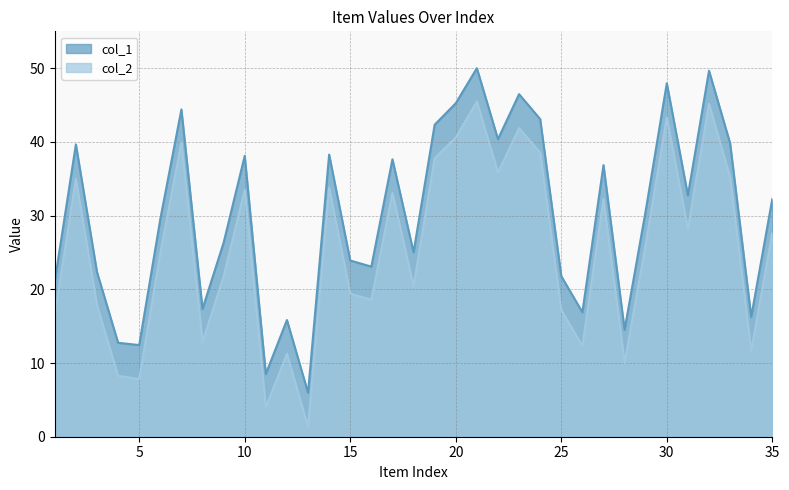

Is it true that col_1 equals 21.8 at 4?

False